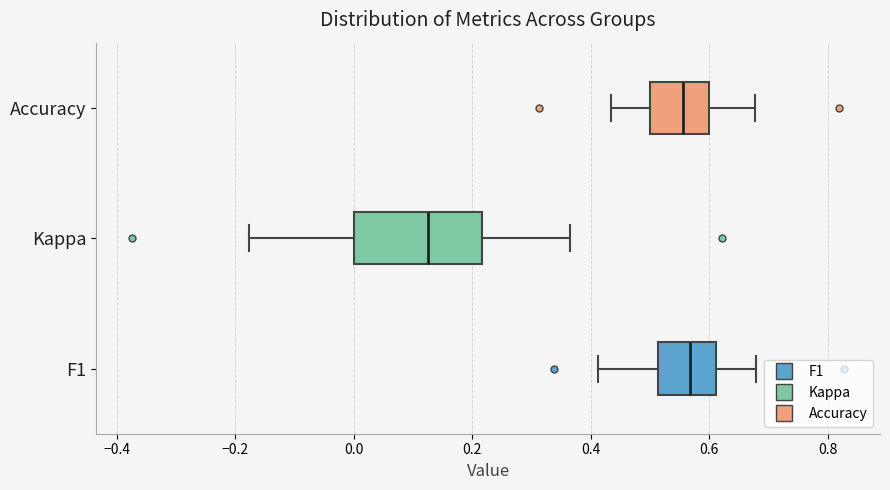

Reading bottom to top, read every box against the x-axis: the position of its median line, the range the box covers, and the ends of its whiskers. The values are not printed on the chart, so give them approximately, as read against the axis.

F1: median 0.56, box 0.52 to 0.62, whiskers 0.42 to 0.68
Kappa: median 0.12, box 0.00 to 0.22, whiskers -0.18 to 0.36
Accuracy: median 0.56, box 0.50 to 0.60, whiskers 0.44 to 0.68